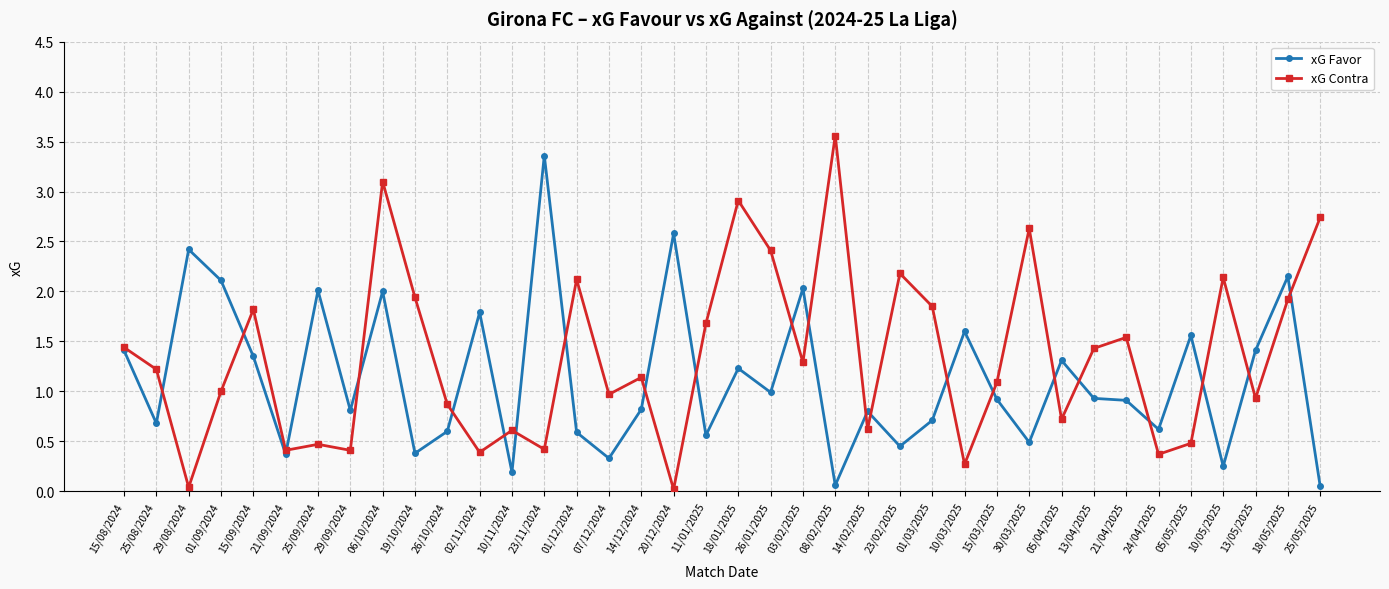

What are all the series names shown in the legend?

xG Favor, xG Contra